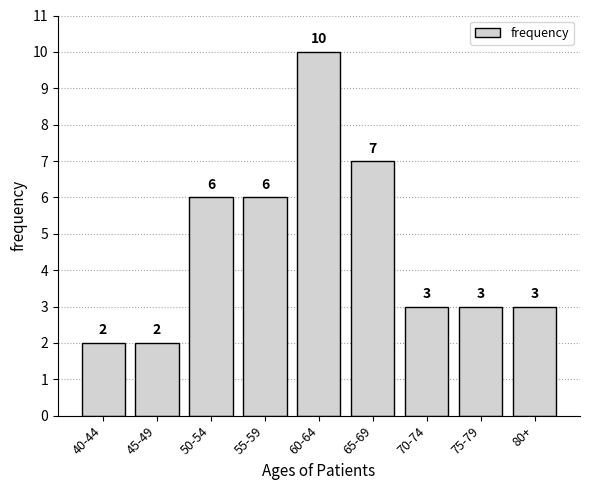

Reading right to left, what are all the values shown in this chart?

80+=3	75-79=3	70-74=3	65-69=7	60-64=10	55-59=6	50-54=6	45-49=2	40-44=2